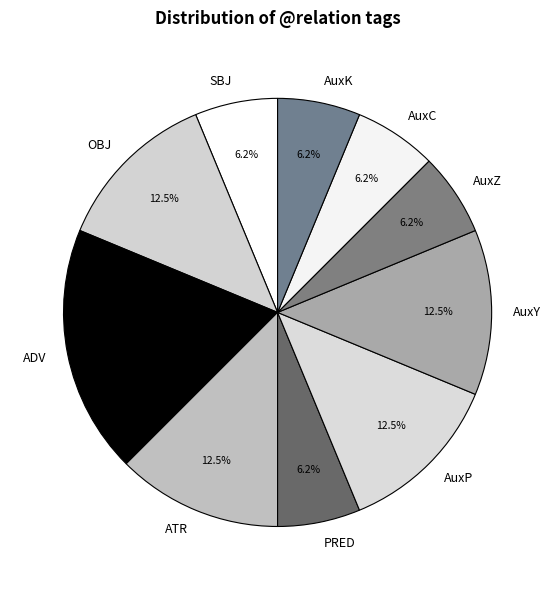

Which slice is the largest?

ADV